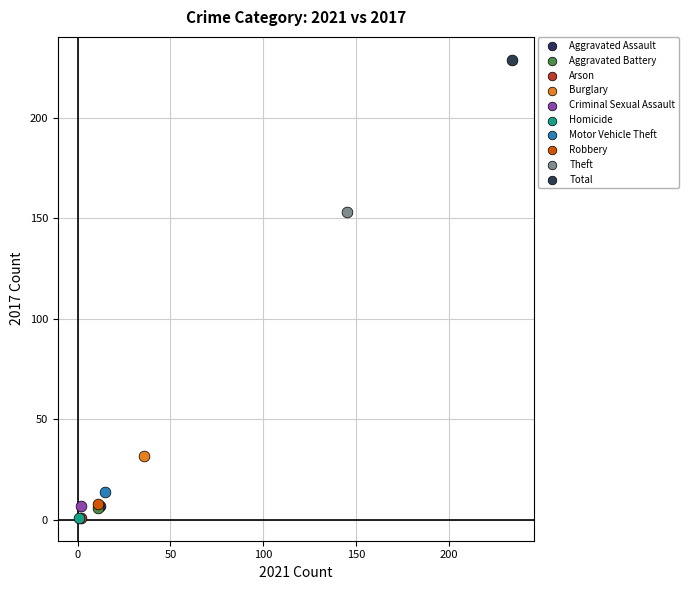

What are all the series names shown in the legend?

Aggravated Assault, Aggravated Battery, Arson, Burglary, Criminal Sexual Assault, Homicide, Motor Vehicle Theft, Robbery, Theft, Total